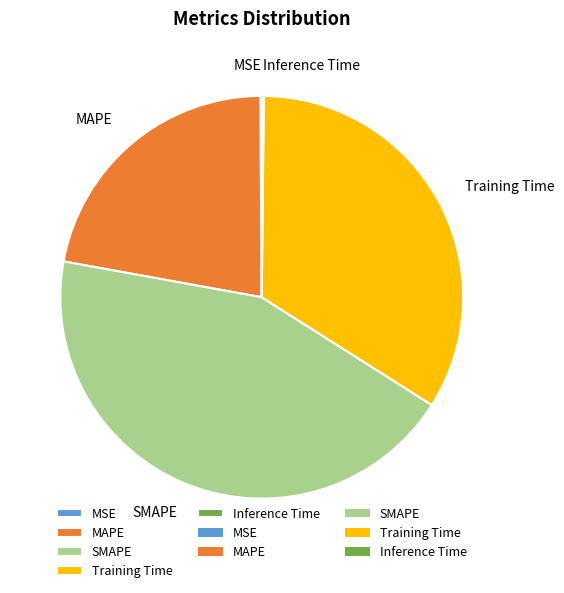

The SMAPE slice represents 57% of the pie. True or false?

False